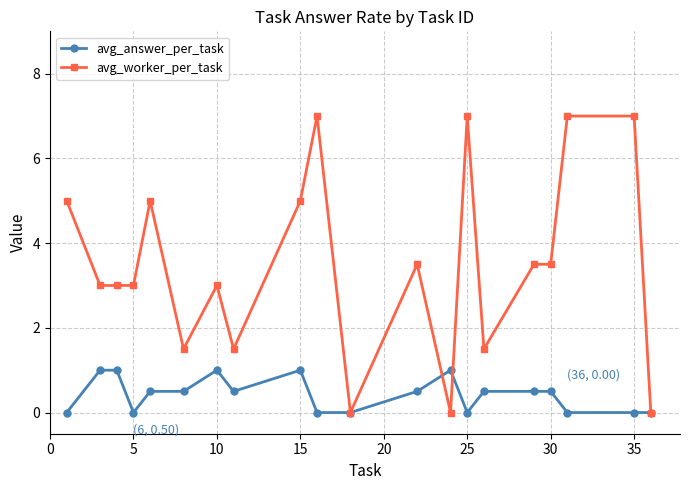

What is the value of the avg_answer_per_task point at the 12th from the left?

0.5